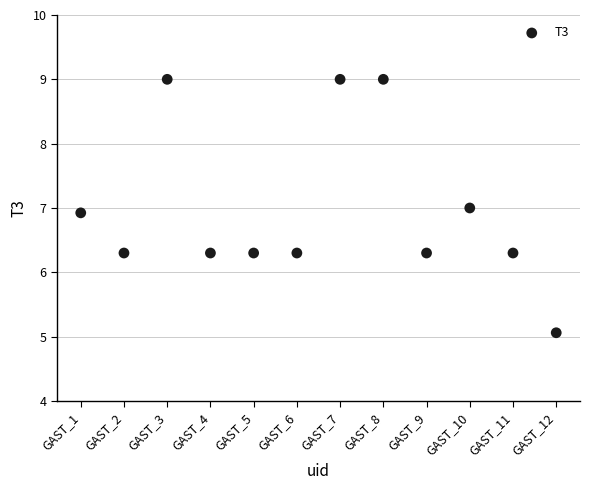

What is the average Y value?

7.0